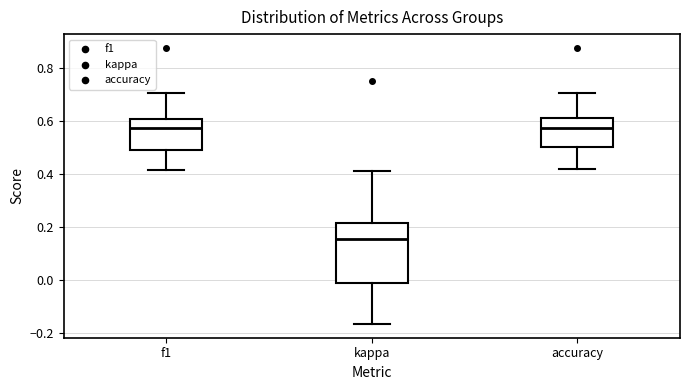

Where does the upper whisker of the box for kappa end on the y-axis? The values are not printed on the chart, so give them approximately, as read against the axis.

0.42